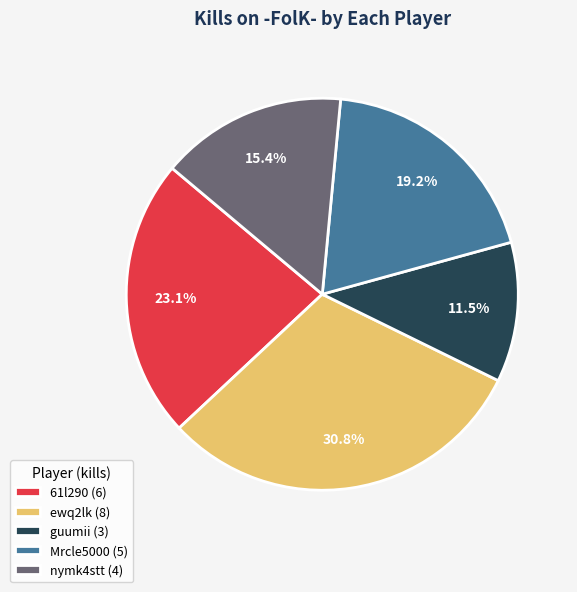

Is there a majority slice in this chart?

No